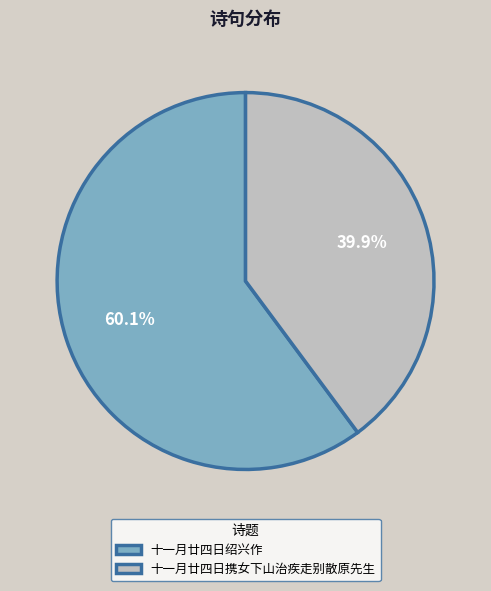

To the nearest percent, what percentage of the pie is 十一月廿四日绍兴作?

60%